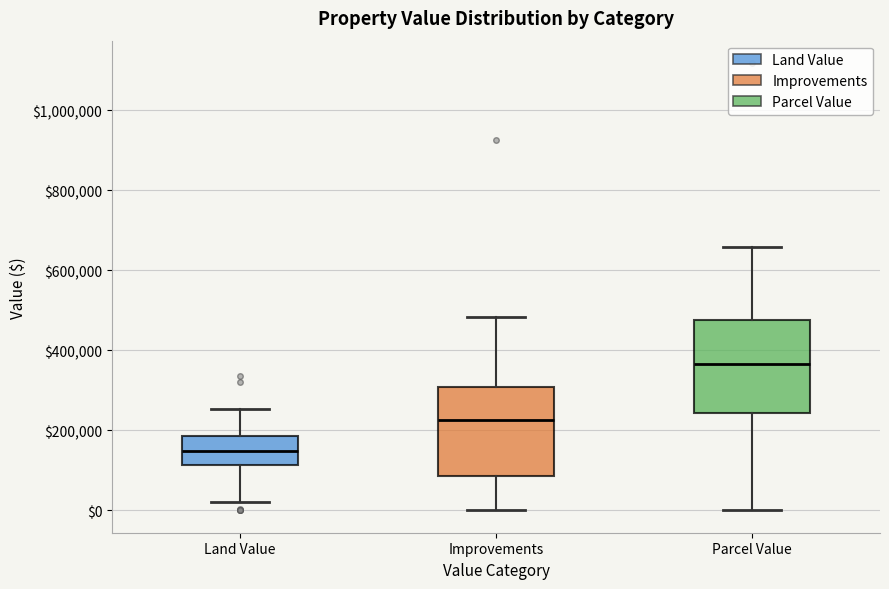

Which box's median line is the lowest?

Land Value